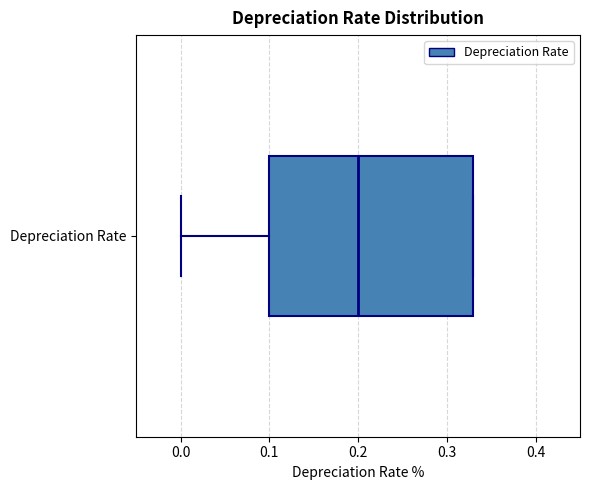

Transcribe this box plot: give where the median line is, the range the box spans, and where the two whiskers end, as read against the x-axis. The values are not printed on the chart, so give them approximately, as read against the axis.

median 0.20, box 0.10 to 0.33, whiskers 0.00 to 0.33